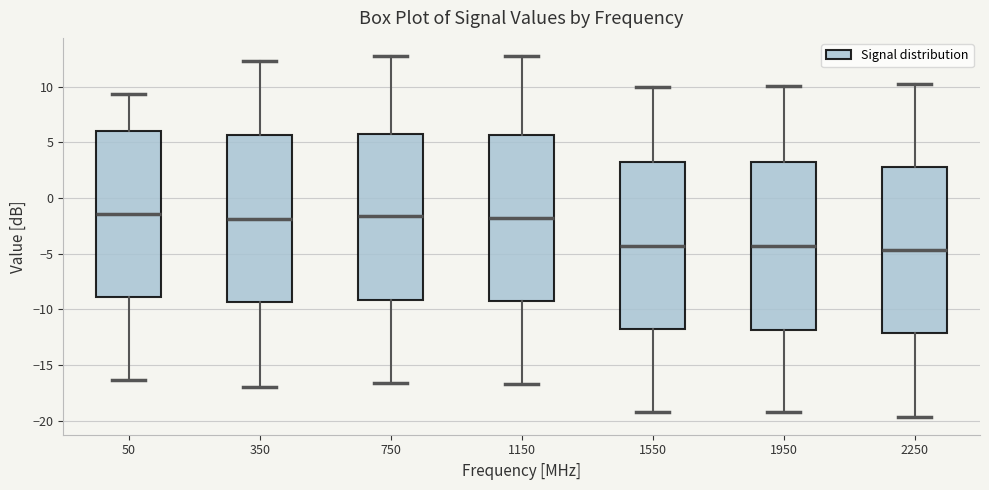

Reading left to right, transcribe this box plot: for each box, give where its median line is, the range the box spans, and where its two whiskers end, as read against the y-axis. The values are not printed on the chart, so give them approximately, as read against the axis.

50: median -1.5, box -9.0 to 6.0, whiskers -16.5 to 9.5
350: median -2.0, box -9.5 to 5.5, whiskers -17.0 to 12.5
750: median -1.5, box -9.0 to 6.0, whiskers -16.5 to 13.0
1150: median -2.0, box -9.5 to 5.5, whiskers -16.5 to 12.5
1550: median -4.5, box -12.0 to 3.0, whiskers -19.0 to 10.0
1950: median -4.5, box -12.0 to 3.0, whiskers -19.5 to 10.0
2250: median -4.5, box -12.0 to 3.0, whiskers -19.5 to 10.0